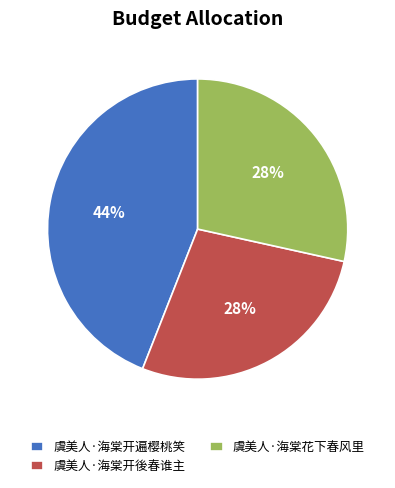

Which has a higher value, 虞美人·海棠开後春谁主 or 虞美人·海棠开遍樱桃笑?

虞美人·海棠开遍樱桃笑